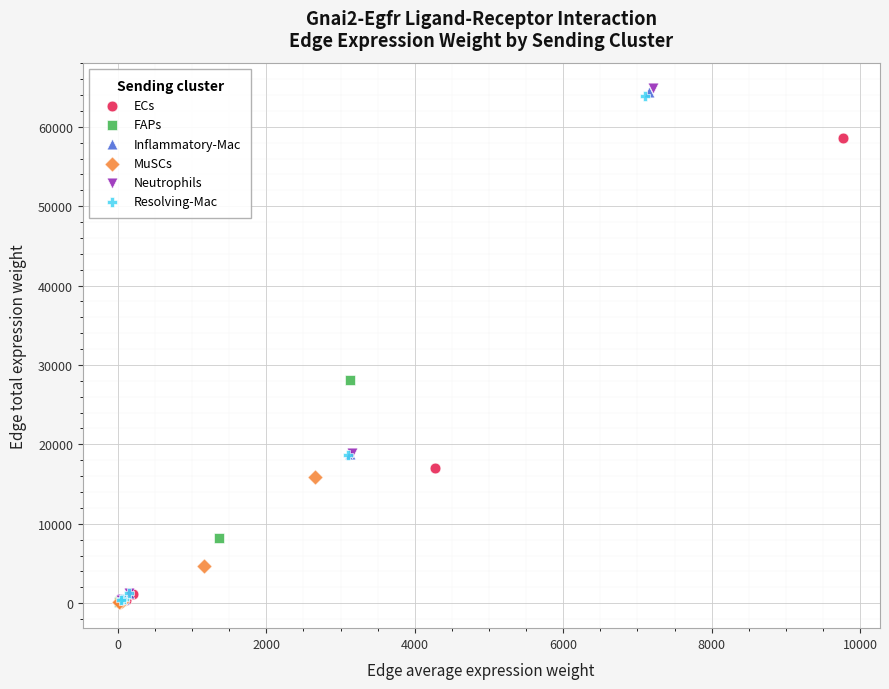

What are all the series names shown in the legend?

ECs, FAPs, Inflammatory-Mac, MuSCs, Neutrophils, Resolving-Mac